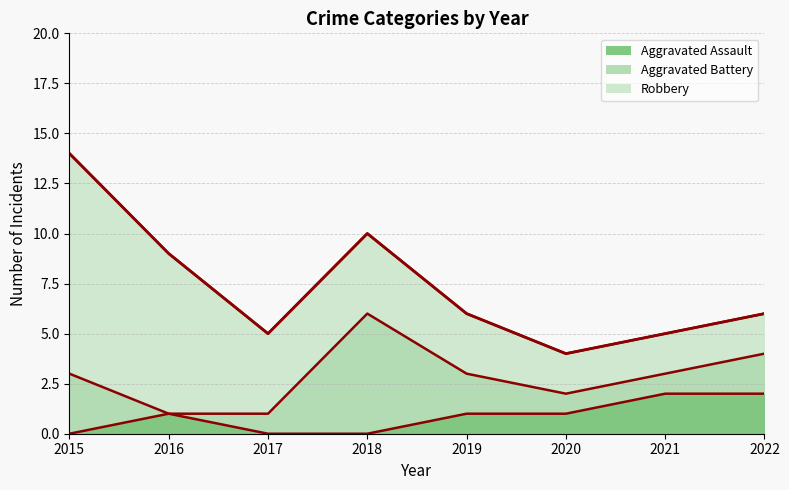

The value of Robbery at 2015 is 15. True or false?

False